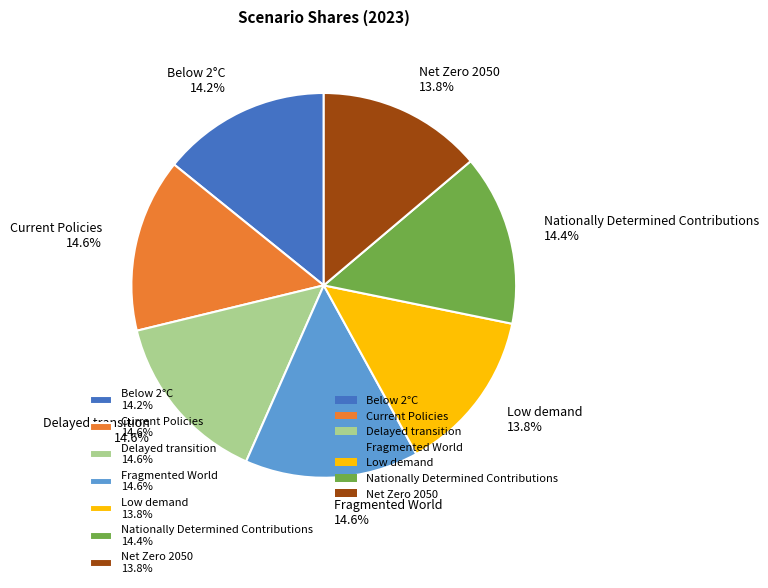

To the nearest percent, what is the average slice percentage?

14%